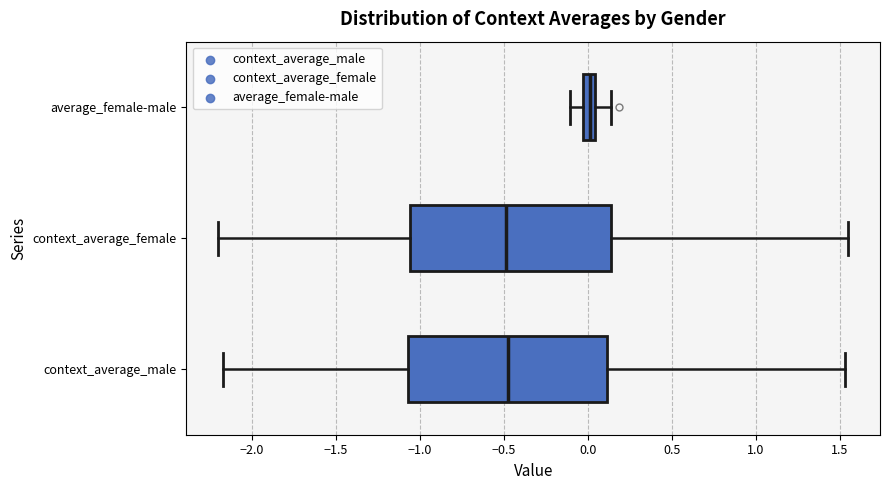

Reading bottom to top, read every box against the x-axis: the position of its median line, the range the box covers, and the ends of its whiskers. The values are not printed on the chart, so give them approximately, as read against the axis.

context_average_male: median -0.50, box -1.05 to 0.10, whiskers -2.15 to 1.55
context_average_female: median -0.50, box -1.05 to 0.15, whiskers -2.20 to 1.55
average_female-male: median 0.00, box -0.05 to 0.05, whiskers -0.10 to 0.15